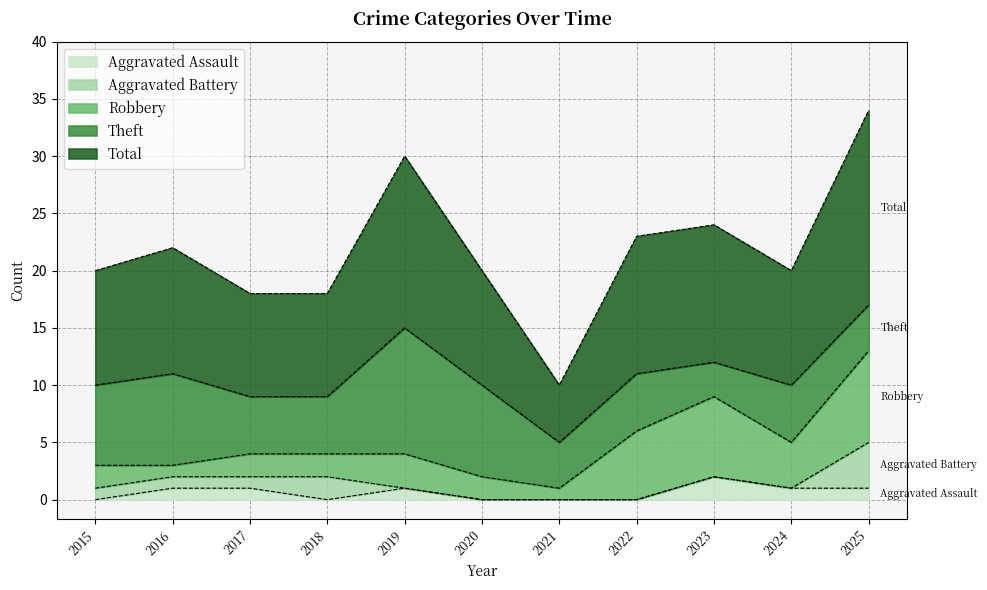

Reading left to right, list all the values displayed in this chart.

Aggravated Assault: 2015=0	2016=1	2017=1	2018=0	2019=1	2020=0	2021=0	2022=0	2023=2	2024=1	2025=1
Aggravated Battery: 2015=1	2016=1	2017=1	2018=2	2019=0	2020=0	2021=0	2022=0	2023=0	2024=0	2025=4
Robbery: 2015=2	2016=1	2017=2	2018=2	2019=3	2020=2	2021=1	2022=6	2023=7	2024=4	2025=8
Theft: 2015=7	2016=8	2017=5	2018=5	2019=11	2020=8	2021=4	2022=5	2023=3	2024=5	2025=4
Total: 2015=10	2016=11	2017=9	2018=9	2019=15	2020=10	2021=5	2022=12	2023=12	2024=10	2025=17